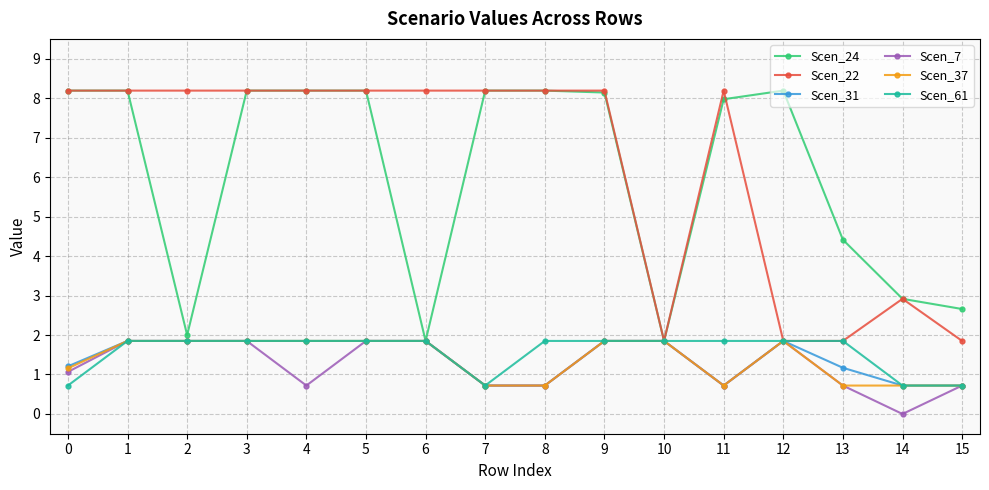

The Scen_24 series shows 0.5 at 15. True or false?

False